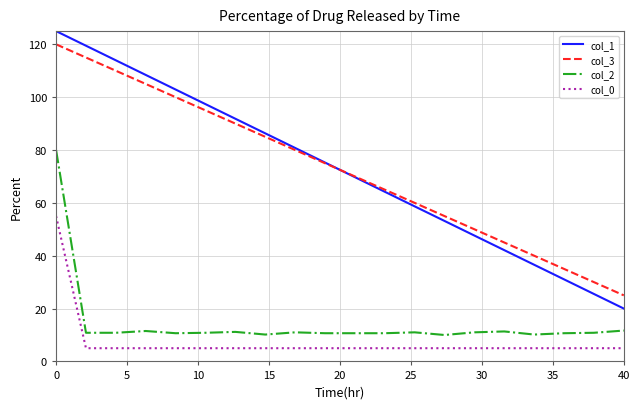

What are all the series names shown in the legend?

col_1, col_3, col_2, col_0